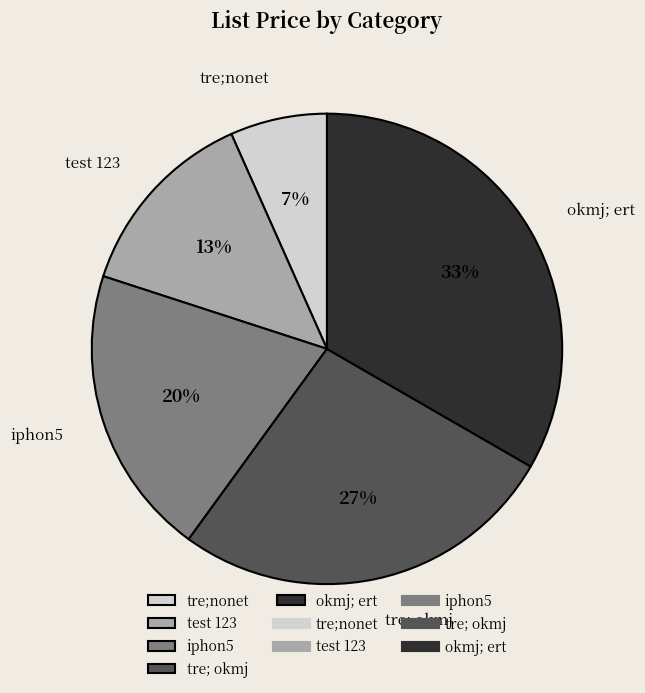

True or false: test 123 accounts for 13% of the total.

True